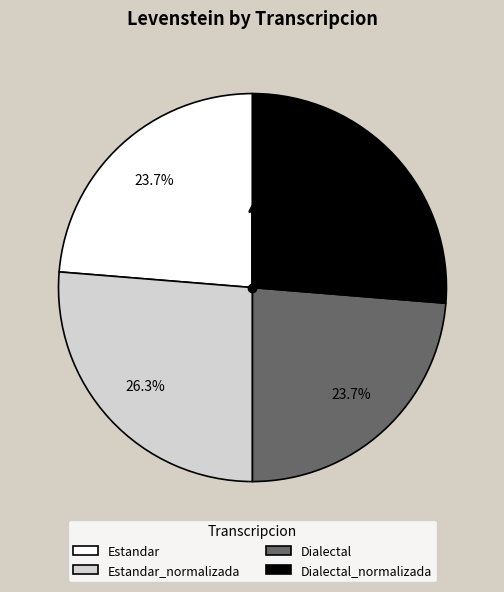

To the nearest percent, what percentage of the pie is Estandar?

24%